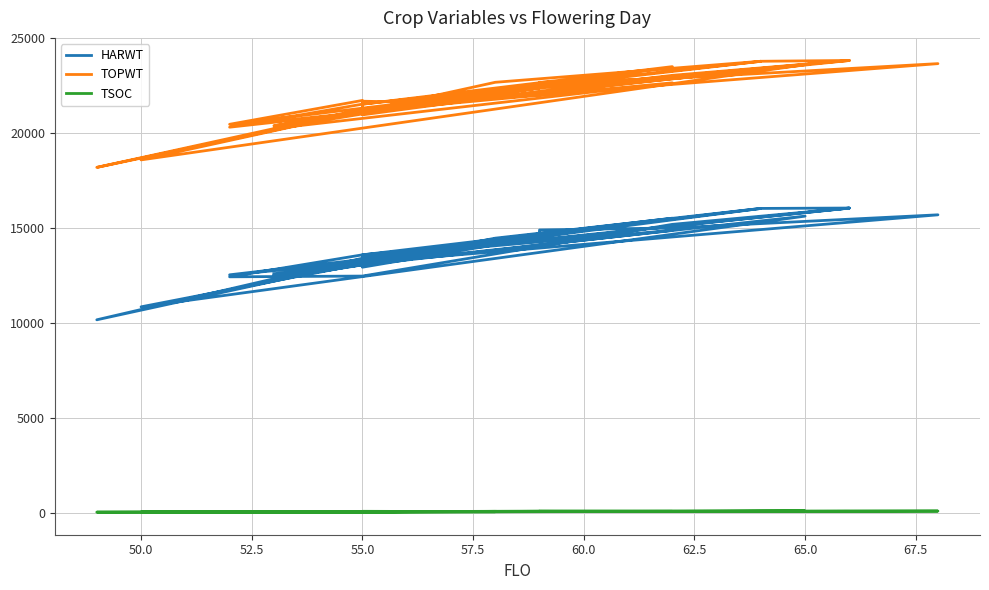

How many values in the HARWT series exceed 14125?

18